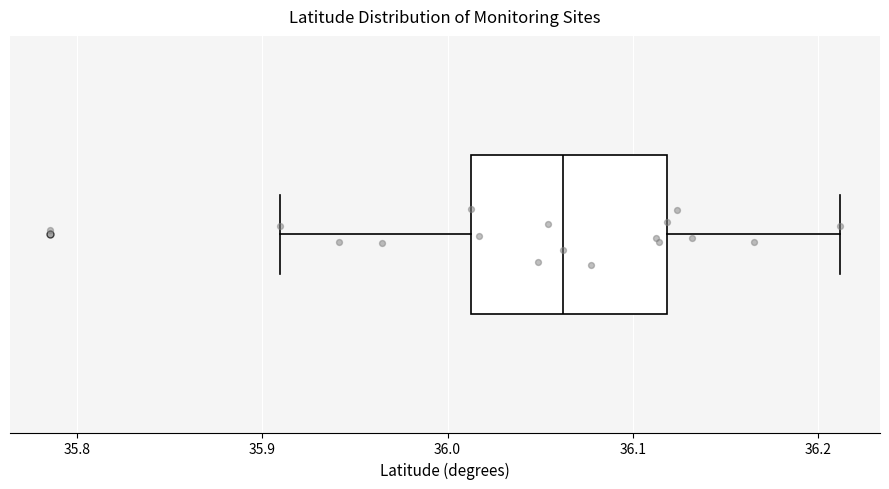

Where is the right edge of the box on the x-axis? The values are not printed on the chart, so give them approximately, as read against the axis.

36.12